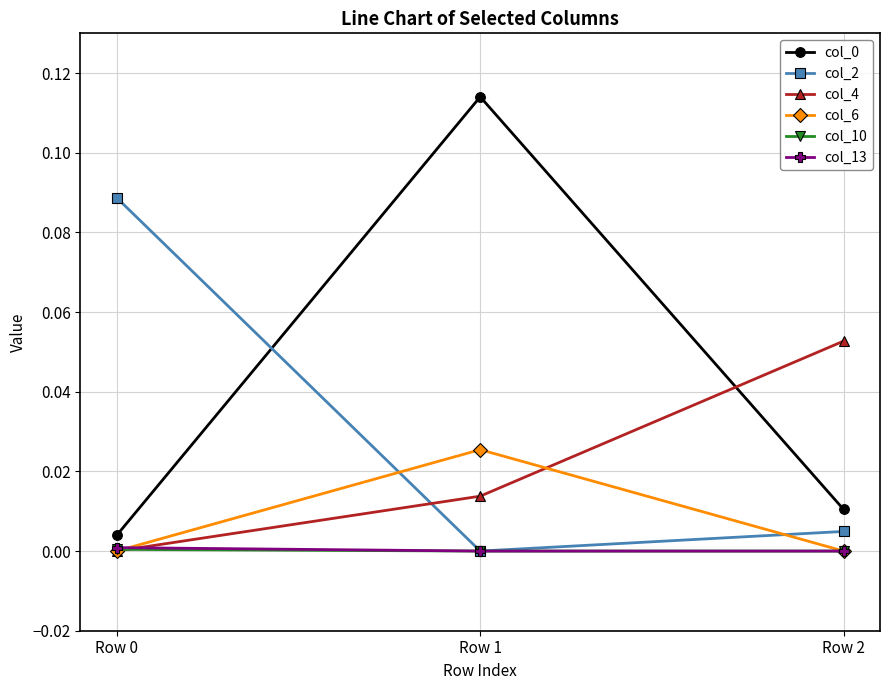

Is this an area chart (filled region under the line)?

No